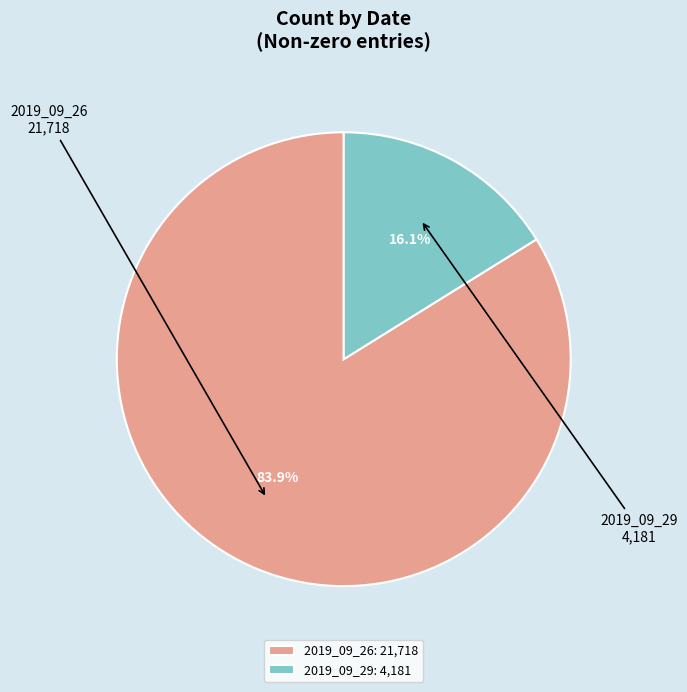

Which category has the biggest portion of the pie?

2019_09_26